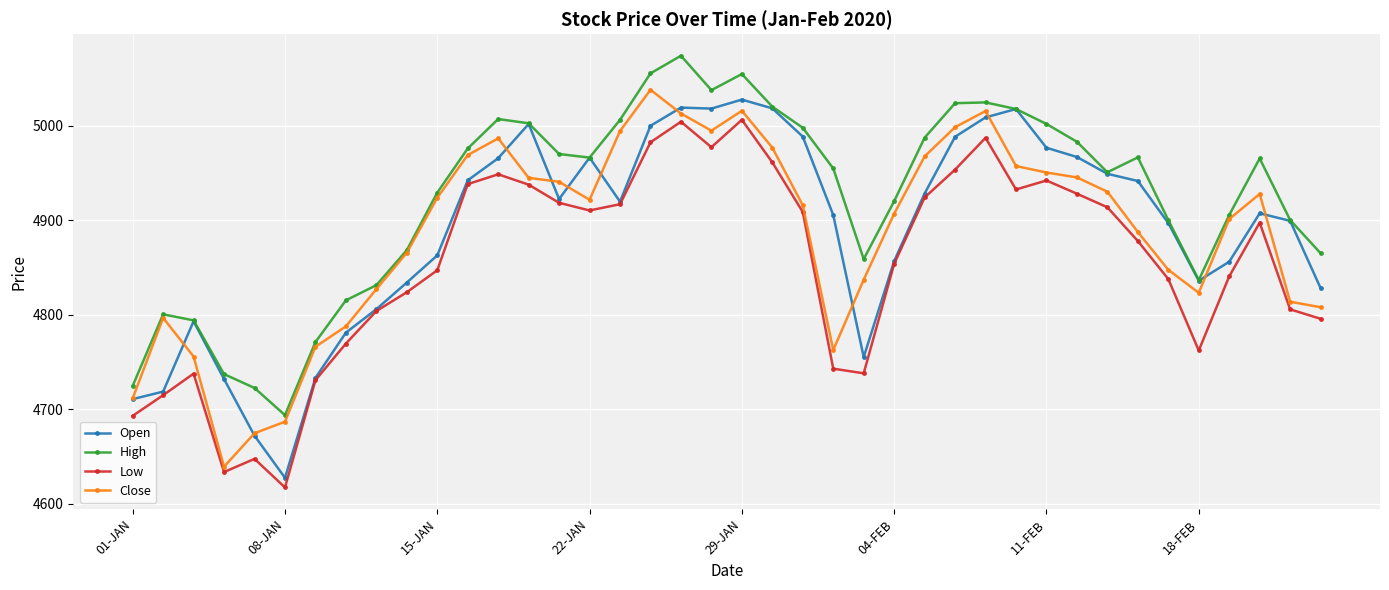

What is the smallest value displayed?

4617.4